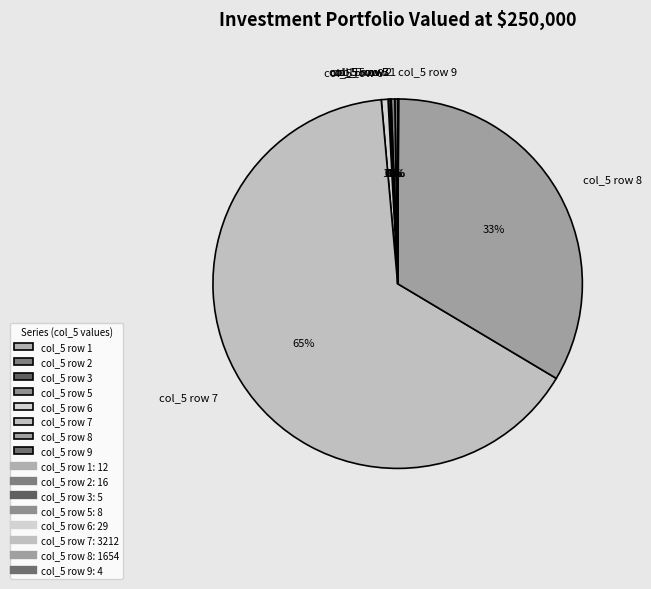

To the nearest percent, what percentage of the pie is col_5 row 6?

1%